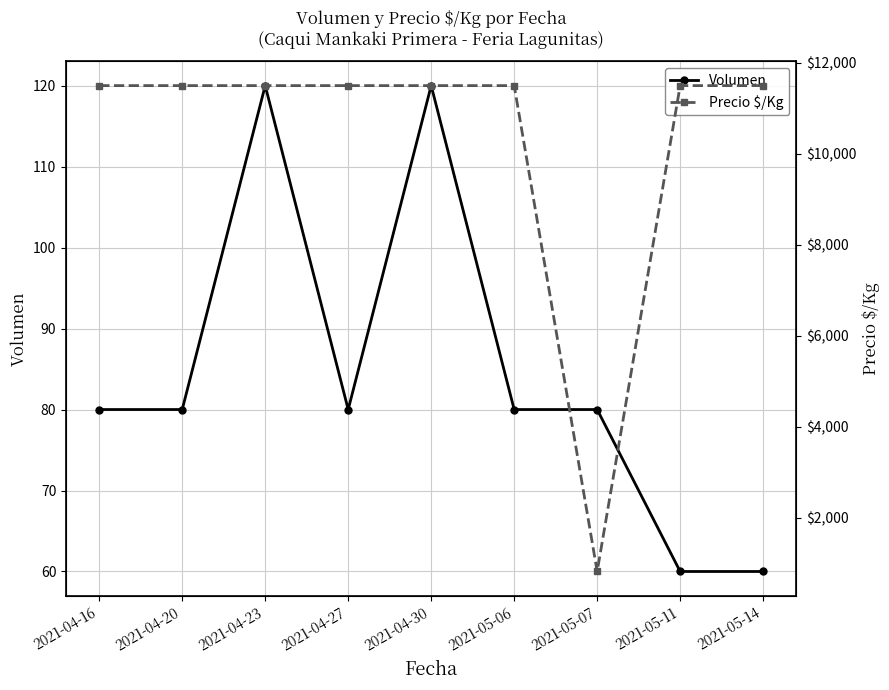

Which has a higher value, 2021-04-27 or 2021-05-06?

2021-04-27